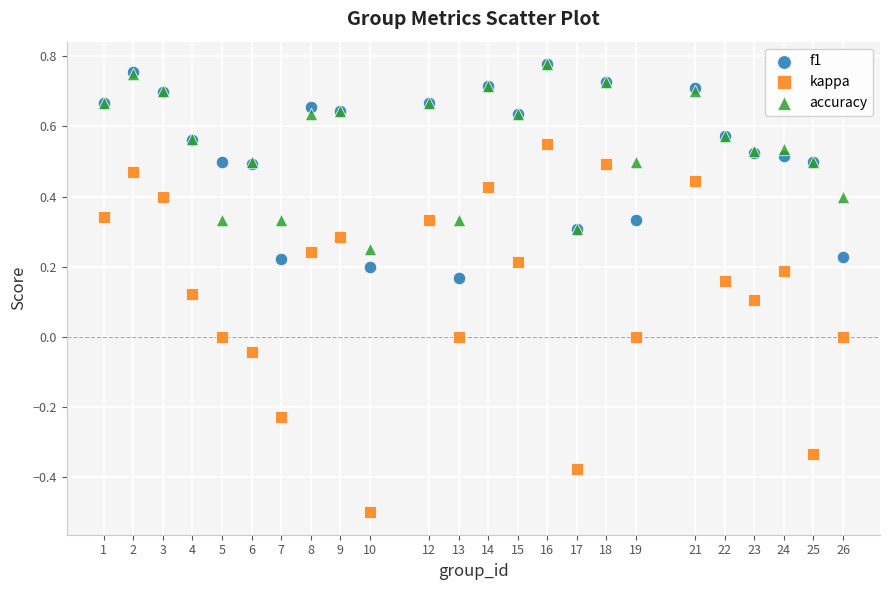

What are all the series names shown in the legend?

f1, kappa, accuracy